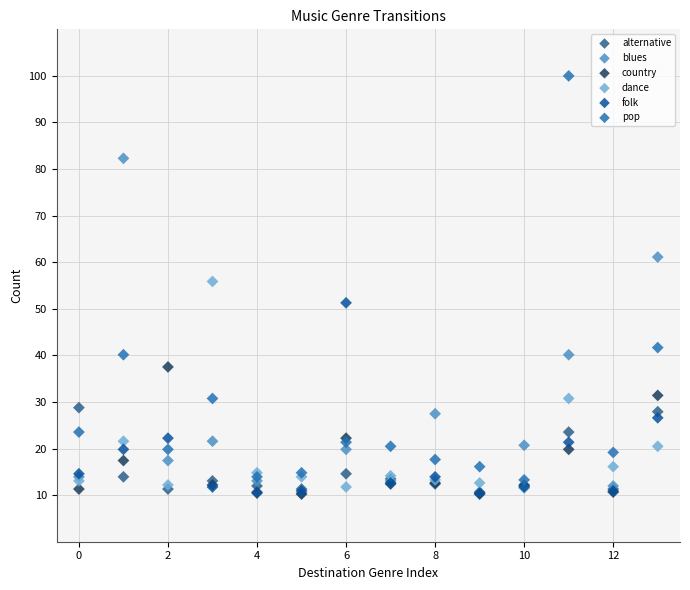

What are all the series names shown in the legend?

alternative, blues, country, dance, folk, pop